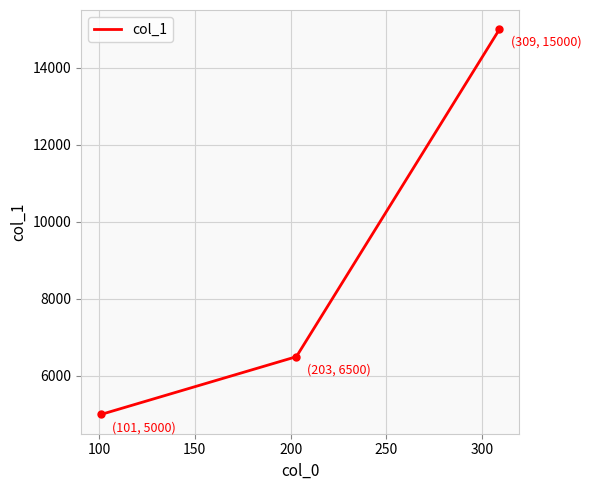

What is the greatest value displayed?

15000